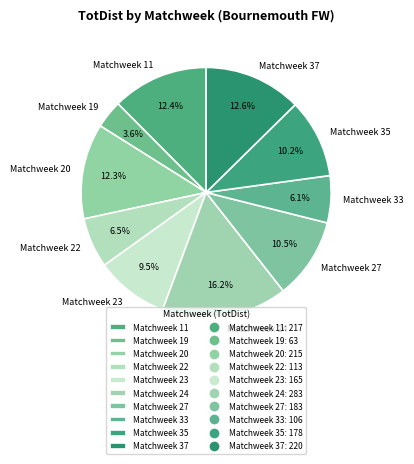

Approximately how many times larger is the value at Matchweek 24 compared to Matchweek 33?

2.7